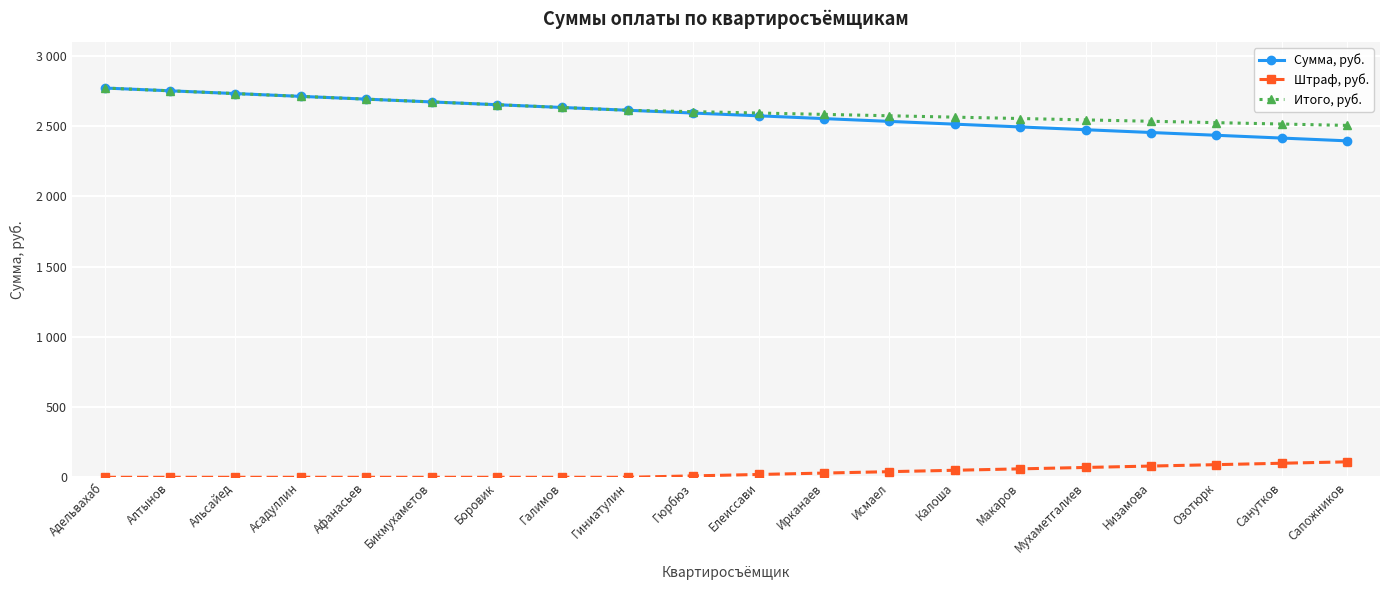

What is the maximum value shown in the chart?

2772.0